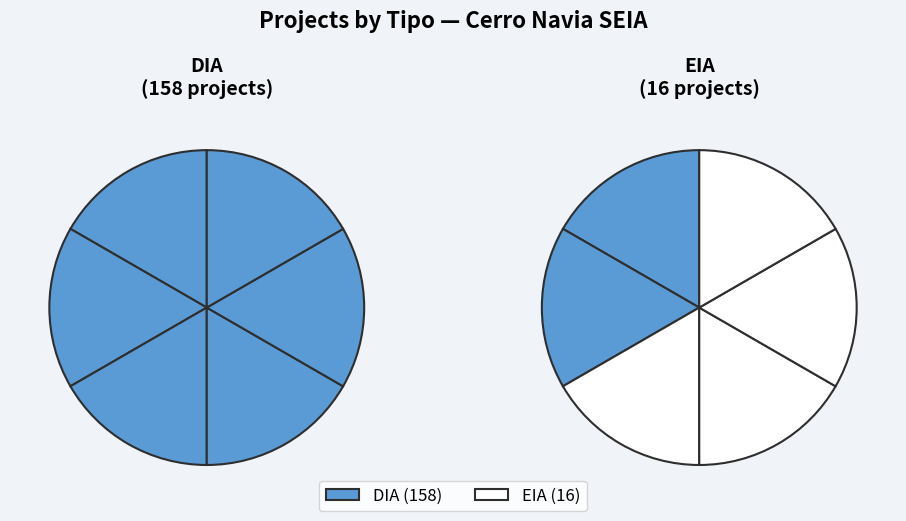

What portion of the pie excludes EIA?

90.8%